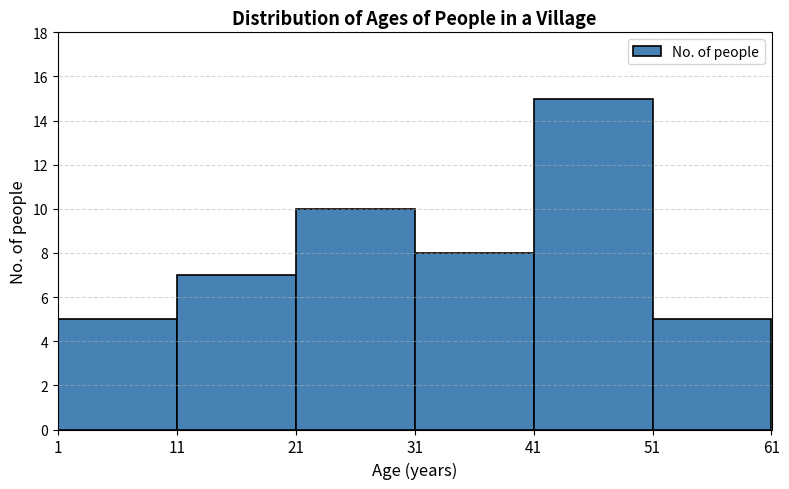

Reading left to right, list every bar in this chart as the range it spans on the x-axis followed by its height. The values are not printed on the chart, so give them approximately, as read against the axis.

1 to 11: 5
11 to 21: 7
21 to 31: 10
31 to 41: 8
41 to 51: 15
51 to 61: 5